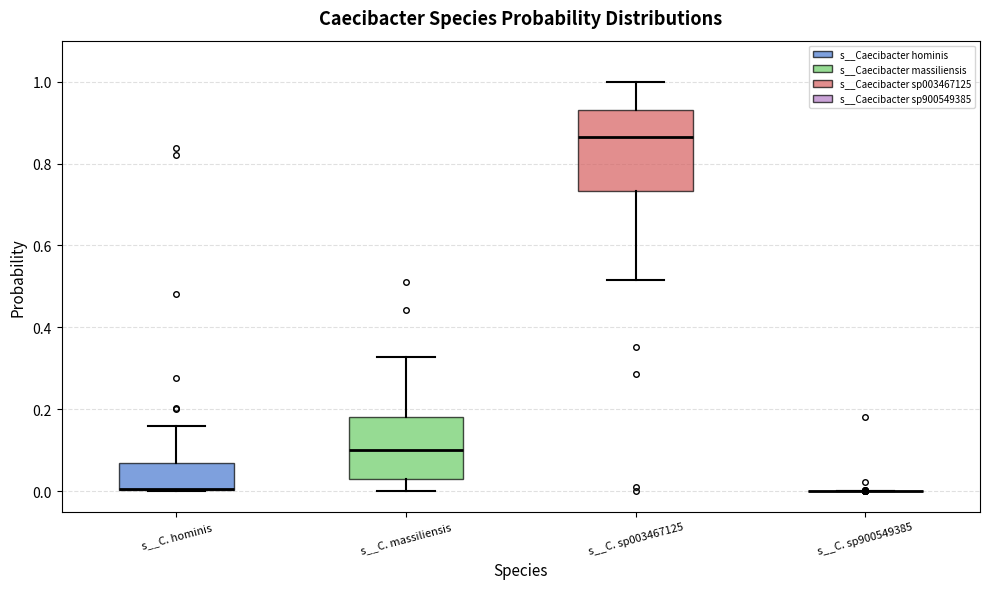

Reading left to right, transcribe this box plot: for each box, give where its median line is, the range the box spans, and where its two whiskers end, as read against the y-axis. The values are not printed on the chart, so give them approximately, as read against the axis.

s__C. hominis: median 0.00 (drawn on the box's lower edge), box 0.00 to 0.06, whiskers 0.00 to 0.16
s__C. massiliensis: median 0.10, box 0.04 to 0.18, whiskers 0.00 to 0.32
s__C. sp003467125: median 0.86, box 0.74 to 0.94, whiskers 0.52 to 1.00
s__C. sp900549385: box collapsed to a line at 0.00, whiskers 0.00 to 0.00